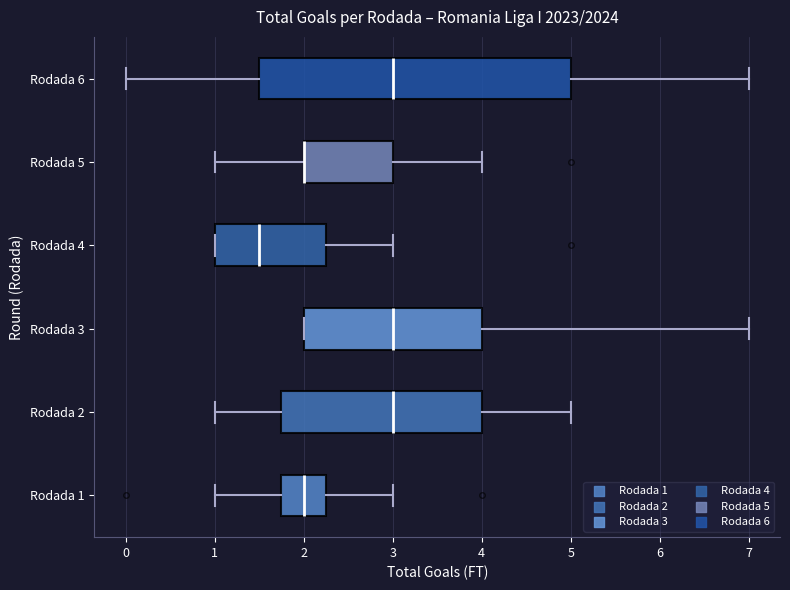

Which box is the widest, from its left edge to its right edge?

Rodada 6